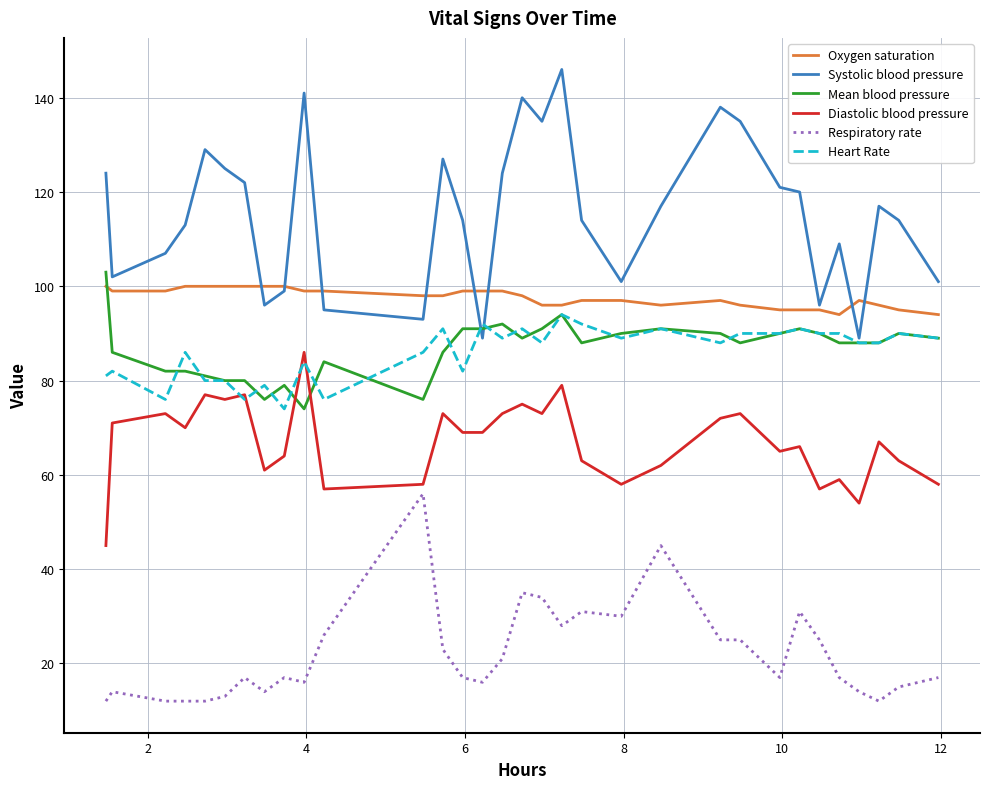

Which series has the largest range (max minus min)?

Systolic blood pressure